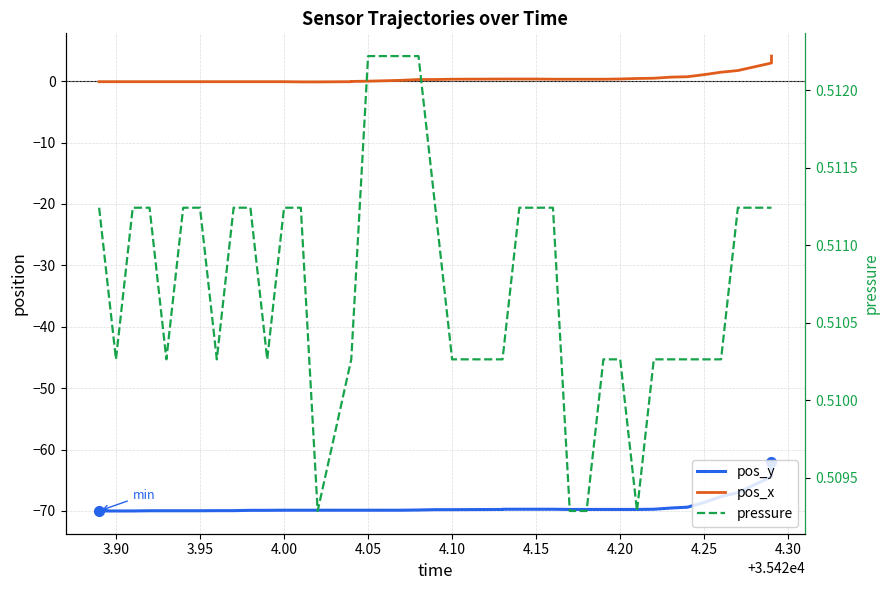

How many lines are shown in the chart?

3